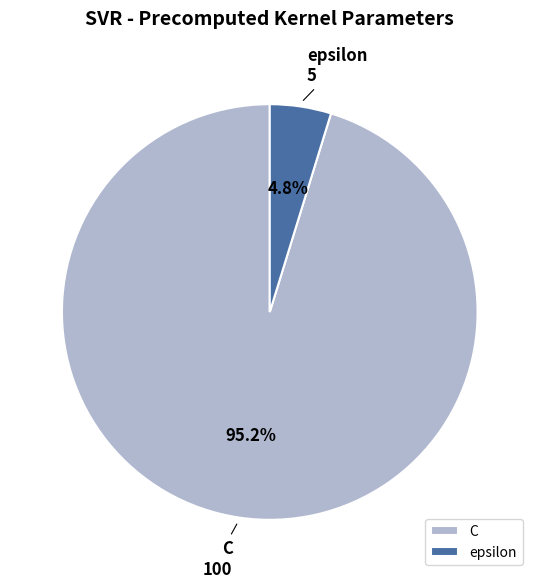

Is C the majority of the pie?

Yes